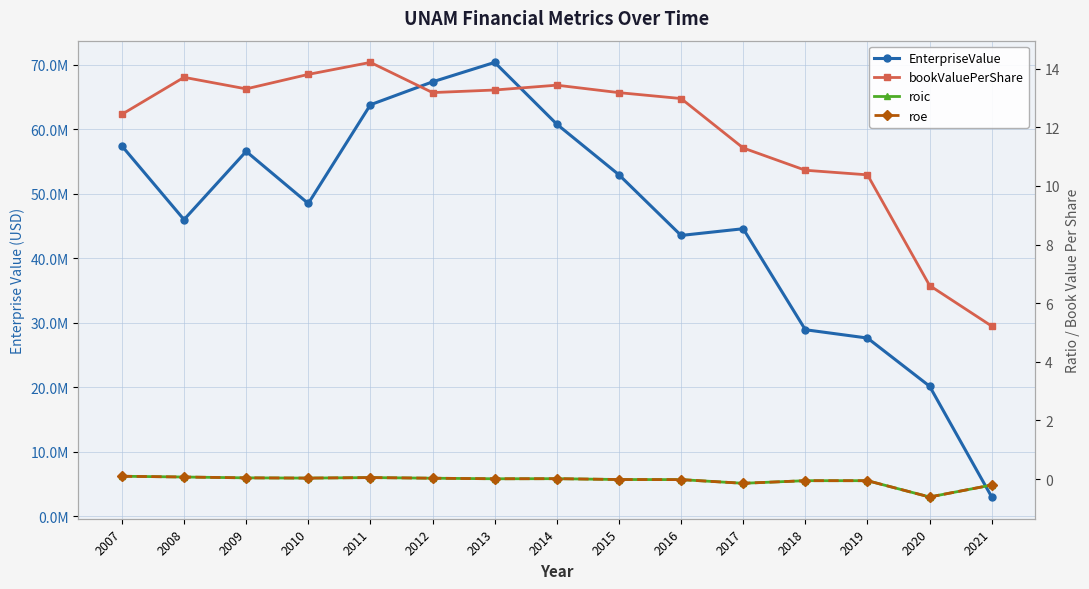

Which series changed the most between 2011 and 2015?

EnterpriseValue